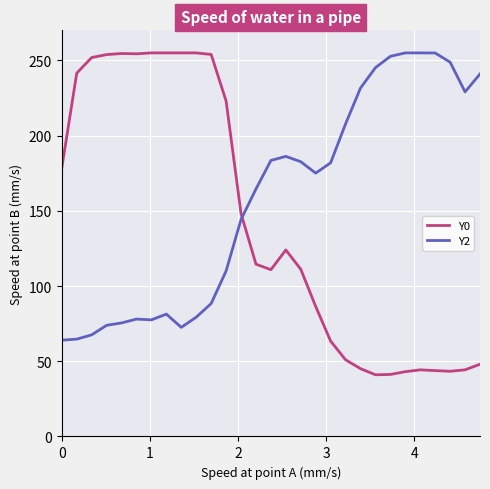

Which series has the largest total across all categories?

Y2